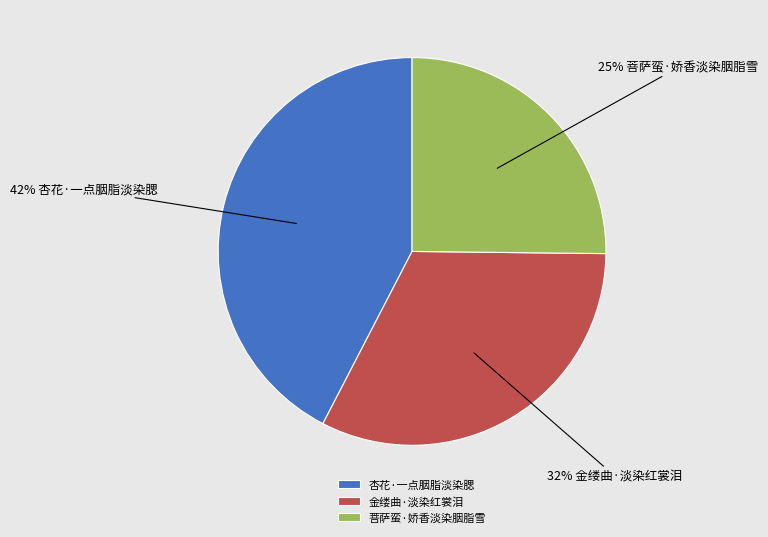

Which slice is the largest?

杏花·一点胭脂淡染腮